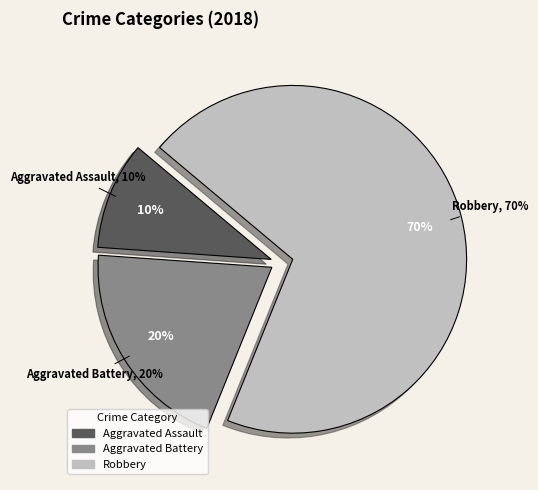

What is the smallest slice in the pie chart?

Aggravated Assault